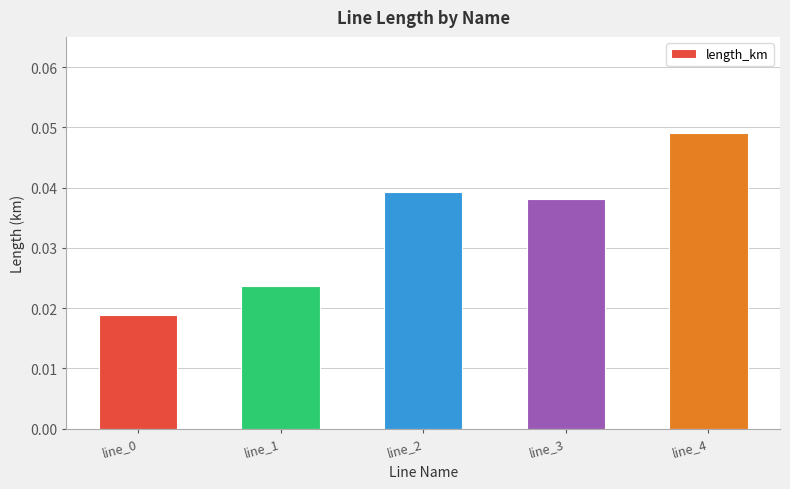

Between line_4 and line_1, which is larger?

line_4